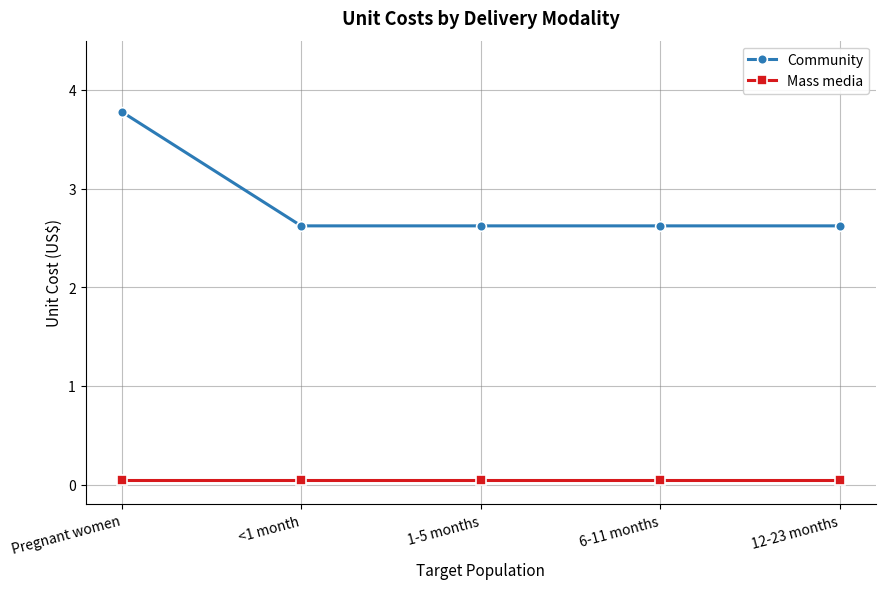

Which series has the widest spread of values?

Community